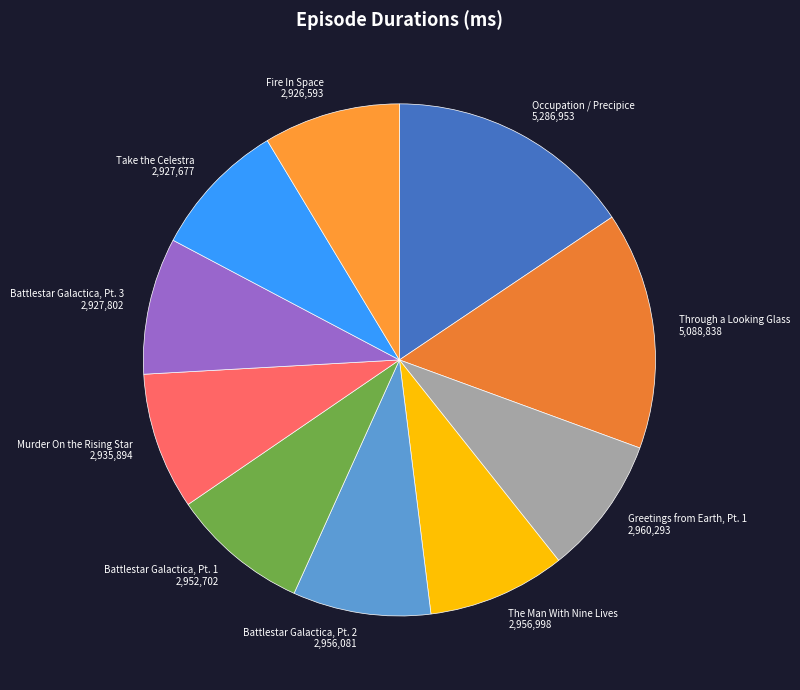

Is the sum of Battlestar Galactica, Pt. 1 and The Man With Nine Lives greater than half?

No